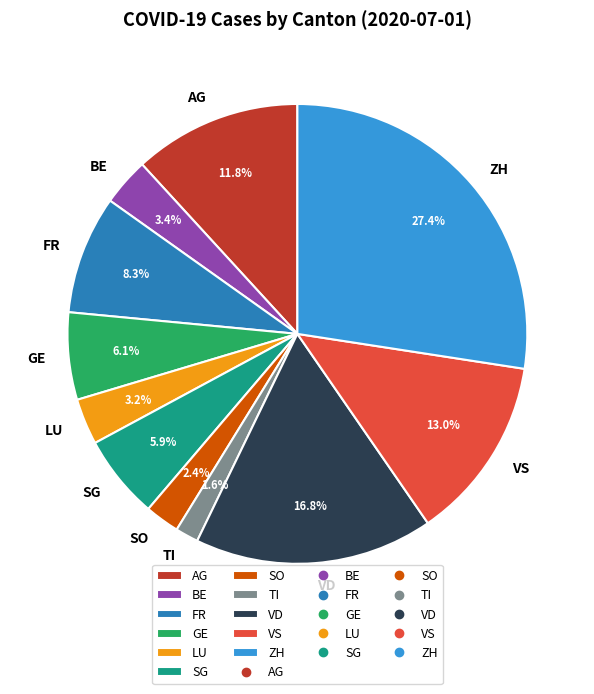

True or false: BE accounts for 3% of the total.

True